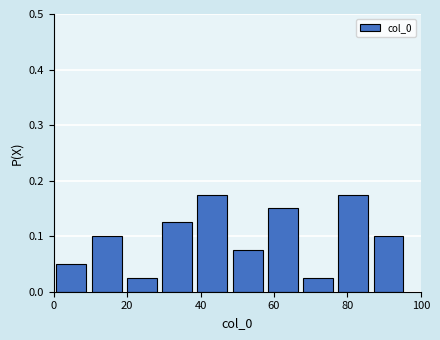

How tall is the bar that spans 0.0 to 9.6 on the x-axis? Neither the bar edges nor the heights are printed on the chart, so give them approximately, as read against the axes.

0.05